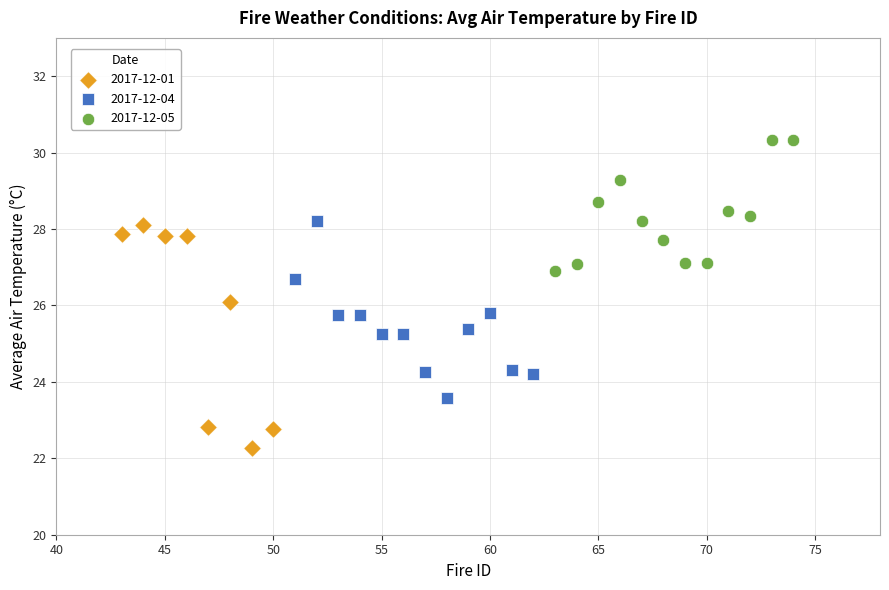

Which series contains the highest Y value?

2017-12-05